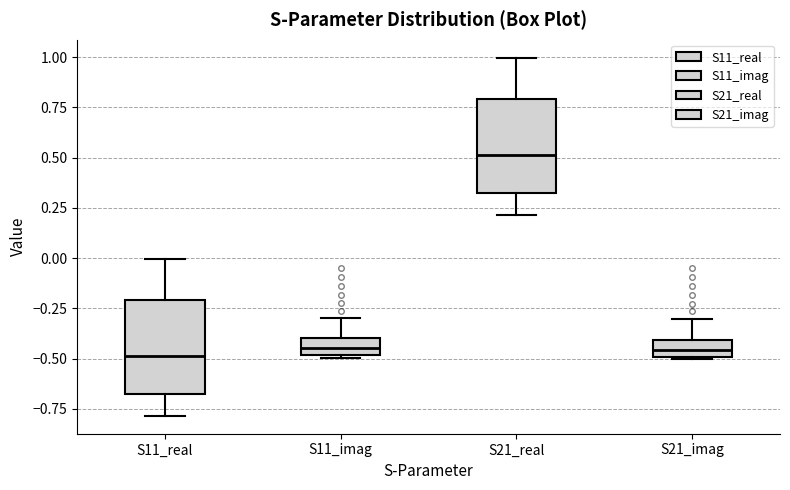

Reading left to right, read every box against the y-axis: the position of its median line, the range the box covers, and the ends of its whiskers. The values are not printed on the chart, so give them approximately, as read against the axis.

S11_real: median -0.50, box -0.65 to -0.20, whiskers -0.80 to 0.00
S11_imag: median -0.45, box -0.50 to -0.40, whiskers -0.50 (just below the box's lower edge) to -0.30
S21_real: median 0.50, box 0.30 to 0.80, whiskers 0.20 to 1.00
S21_imag: median -0.45, box -0.50 to -0.40, whiskers -0.50 to -0.30